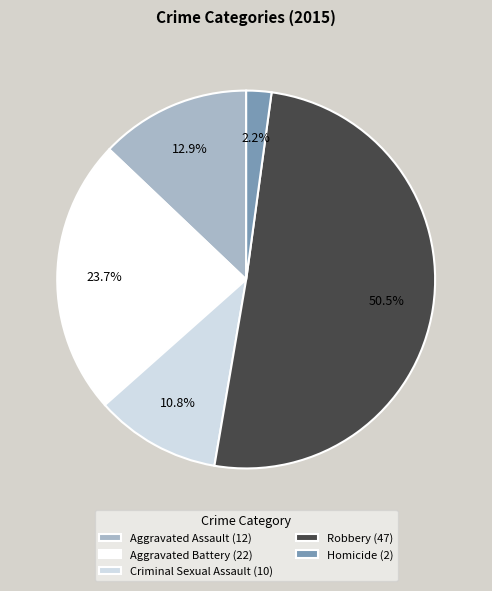

What percentage is the Aggravated Battery slice, to the nearest percent?

24%